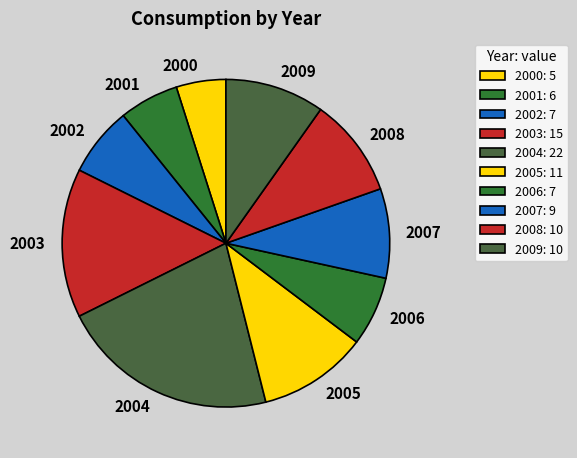

Does 2000 represent more than half of the total?

No